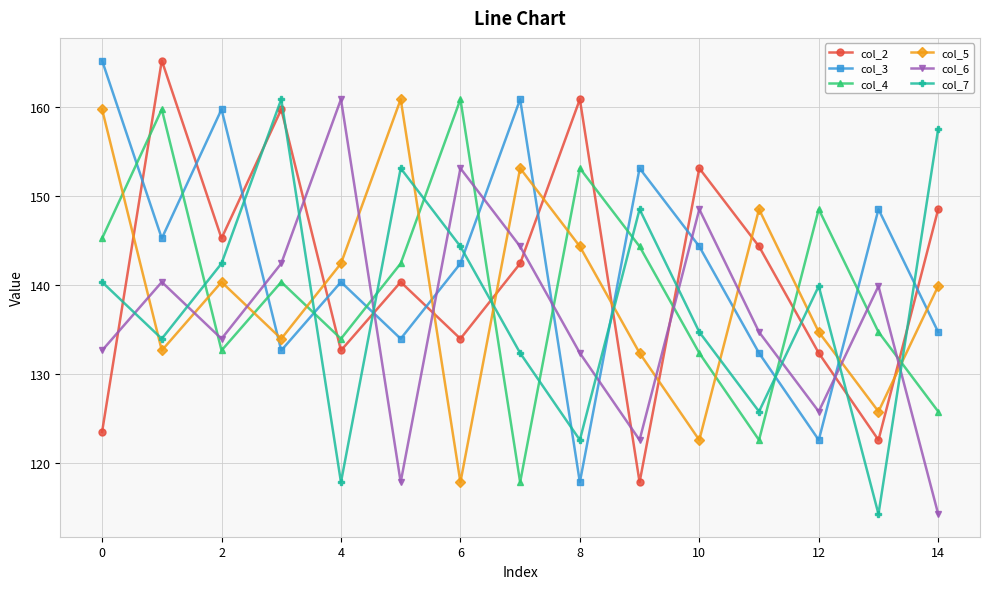

What is the minimum value shown in the chart?

114.3